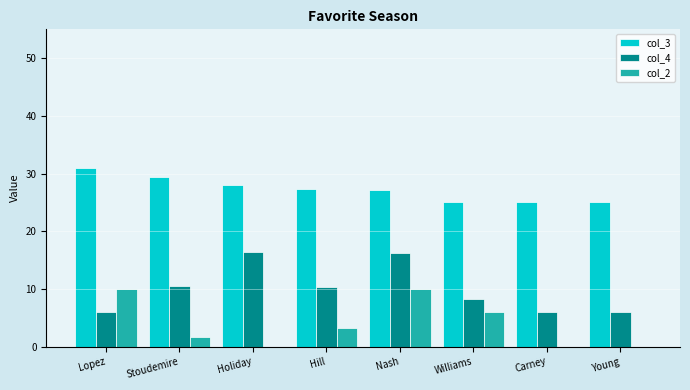

What are all the series names shown in the legend?

col_3, col_4, col_2